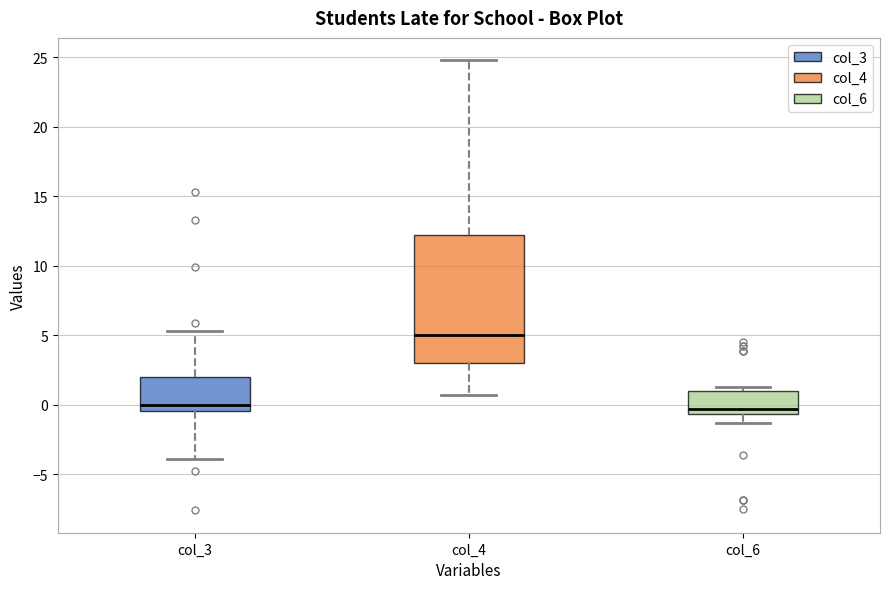

Reading left to right, read every box against the y-axis: the position of its median line, the range the box covers, and the ends of its whiskers. The values are not printed on the chart, so give them approximately, as read against the axis.

col_3: median 0.0, box -0.5 to 2.0, whiskers -4.0 to 5.5
col_4: median 5.0, box 3.0 to 12.0, whiskers 0.5 to 25.0
col_6: median -0.5 (just above the box's lower edge), box -0.5 to 1.0, whiskers -1.5 to 1.5